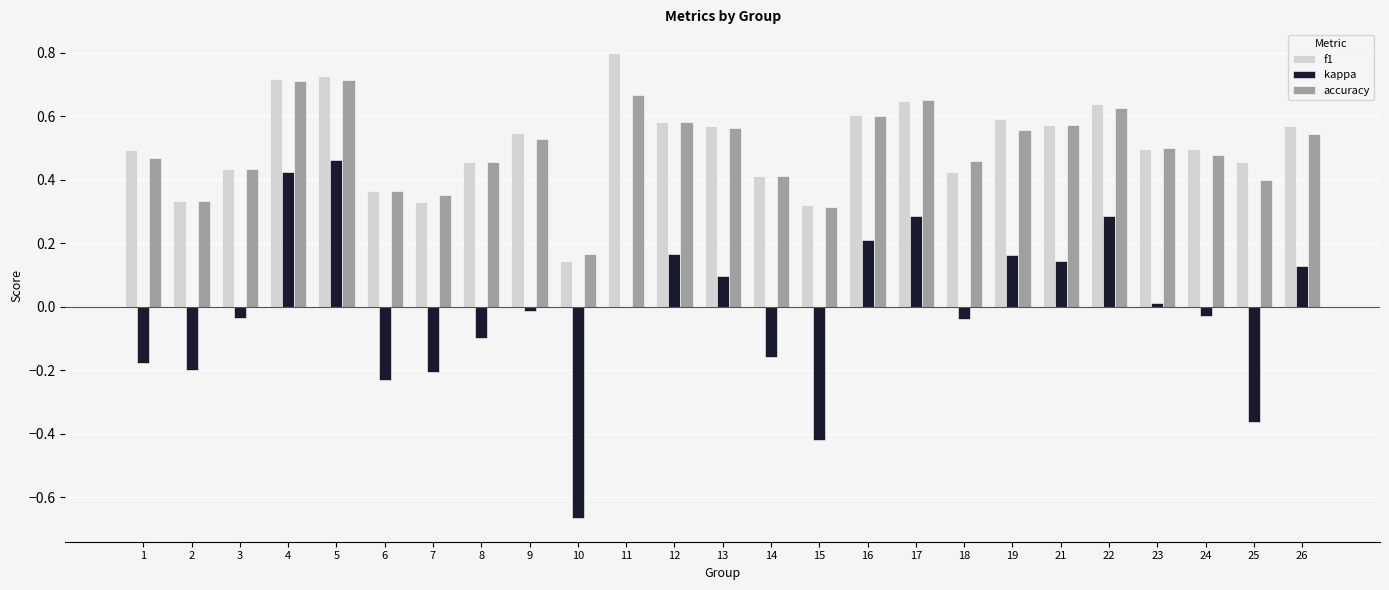

How many data points does each series have?

25